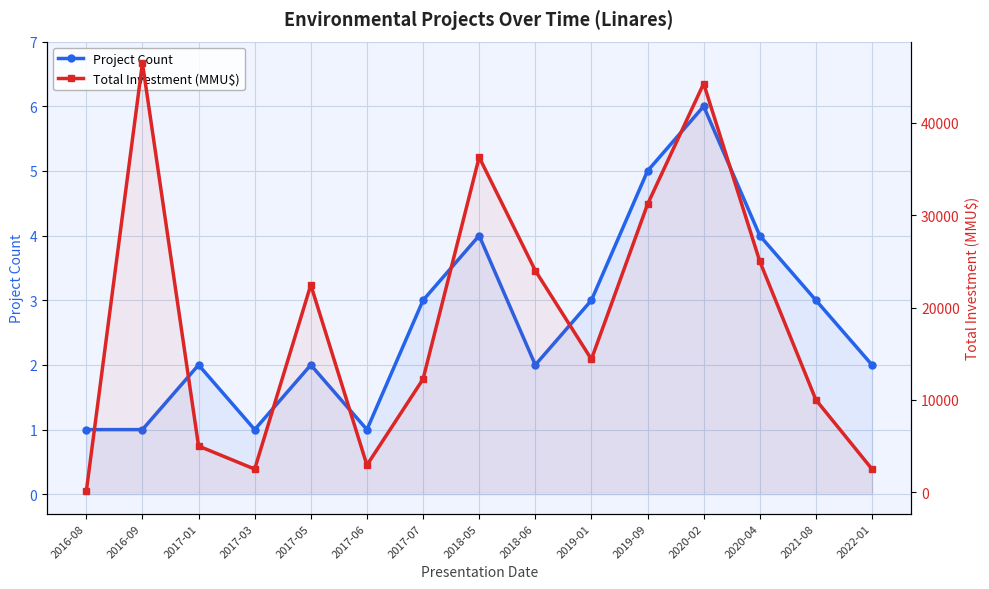

At which category is the sum across all series the highest?

2016-09